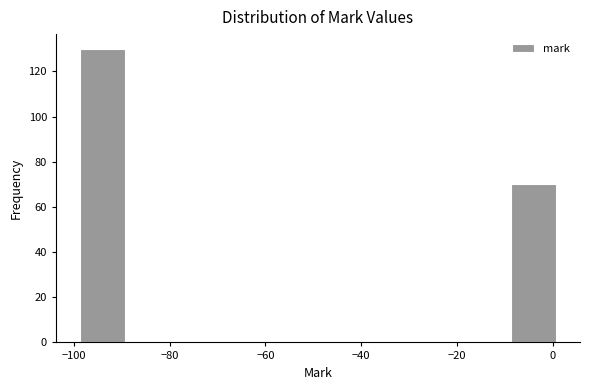

Reading left to right, transcribe this chart: for each bar, give the range it covers on the x-axis and its height. Neither the bar edges nor the heights are printed on the chart, so give them approximately, as read against the axes.

-99 to -89: 130
-89 to -79: 0
-79 to -69: 0
-69 to -59: 0
-59 to -49: 0
-49 to -39: 0
-39 to -29: 0
-29 to -19: 0
-19 to -9: 0
-9 to 1: 70